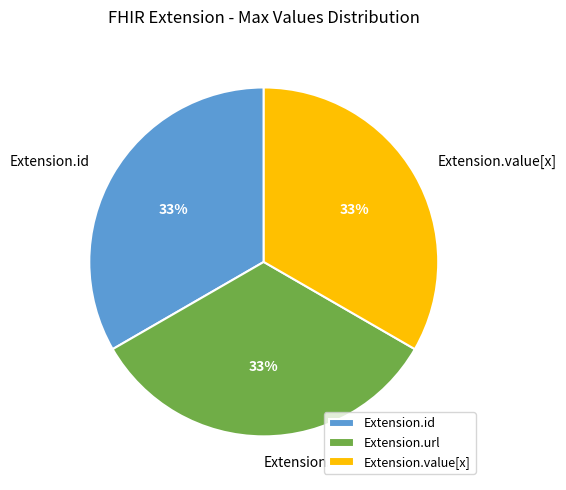

To the nearest percent, what is the combined percentage of Extension.id and Extension.url?

67%